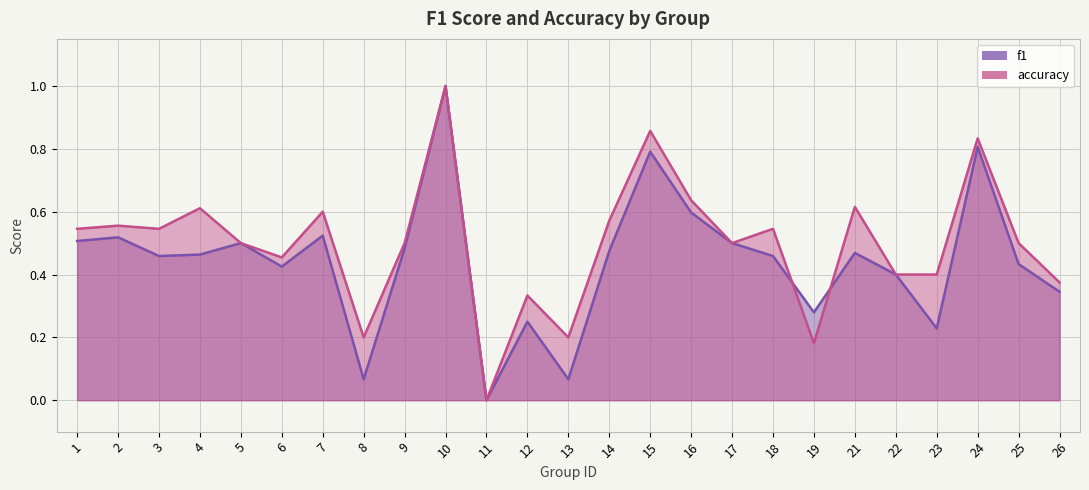

Rank the series by their average value, from highest to lowest.

accuracy, f1